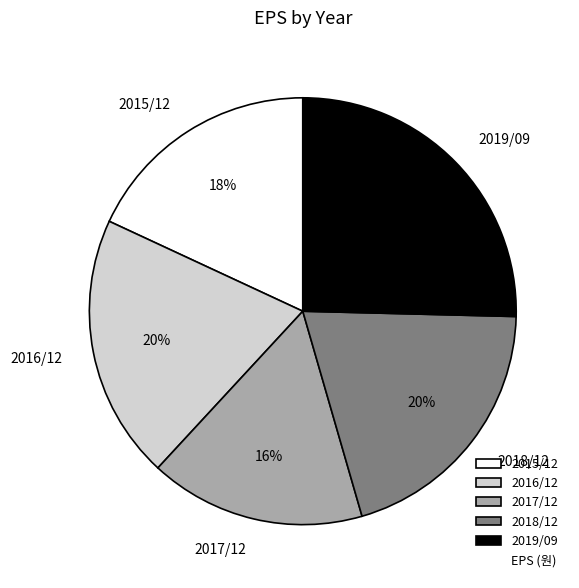

Which category has the biggest portion of the pie?

2019/09